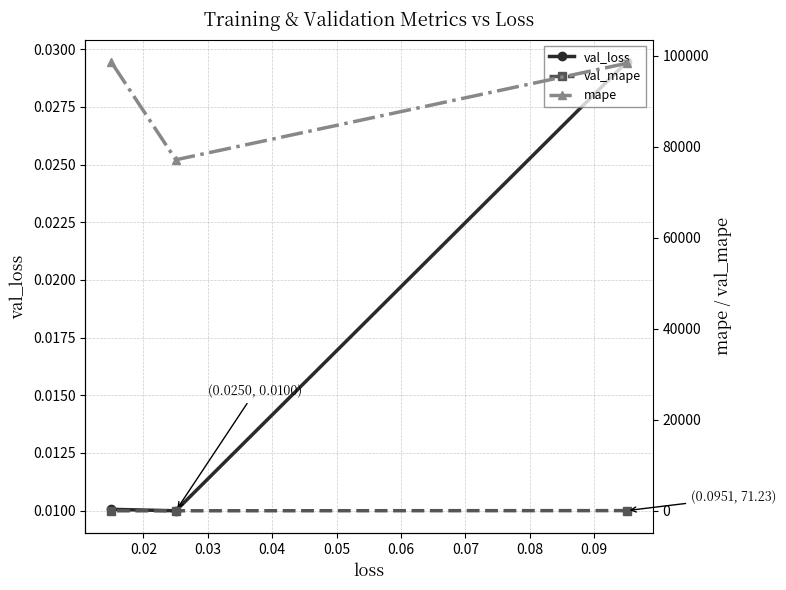

What is the difference between the maximum and minimum values in the val_mape series?

34.9